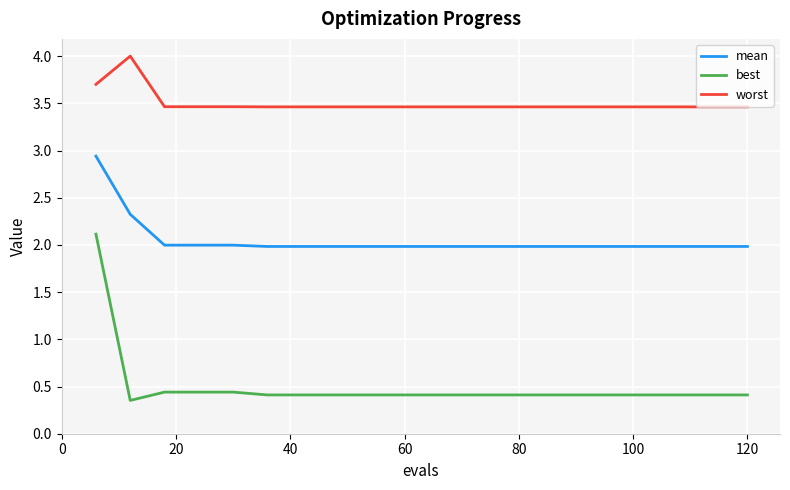

Which series has the widest spread of values?

best